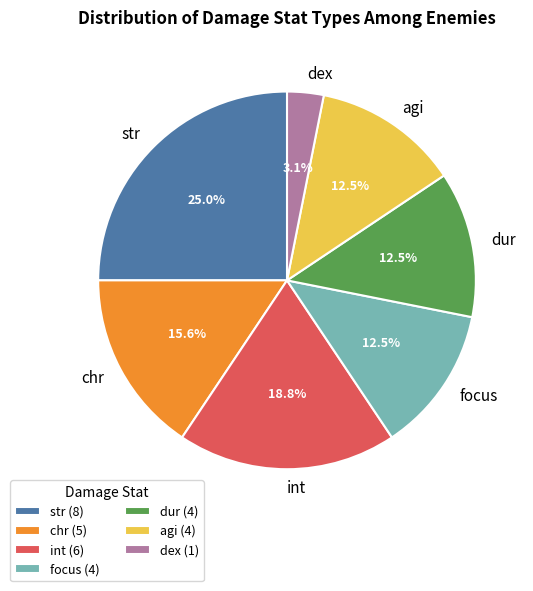

What percentage is the str slice, to the nearest percent?

25%